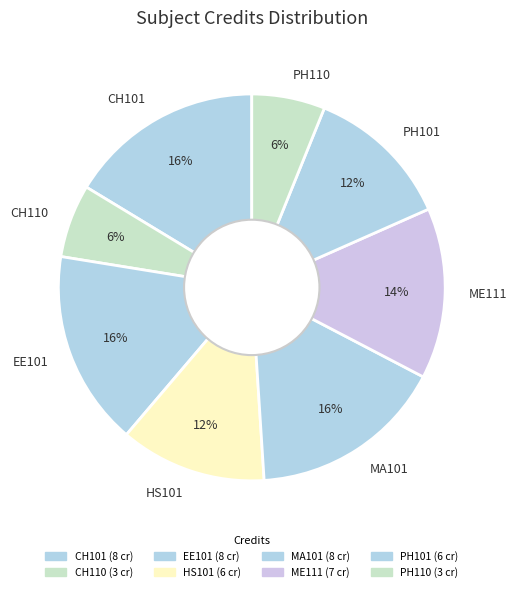

Is it true that PH101 is 12% of the pie?

True